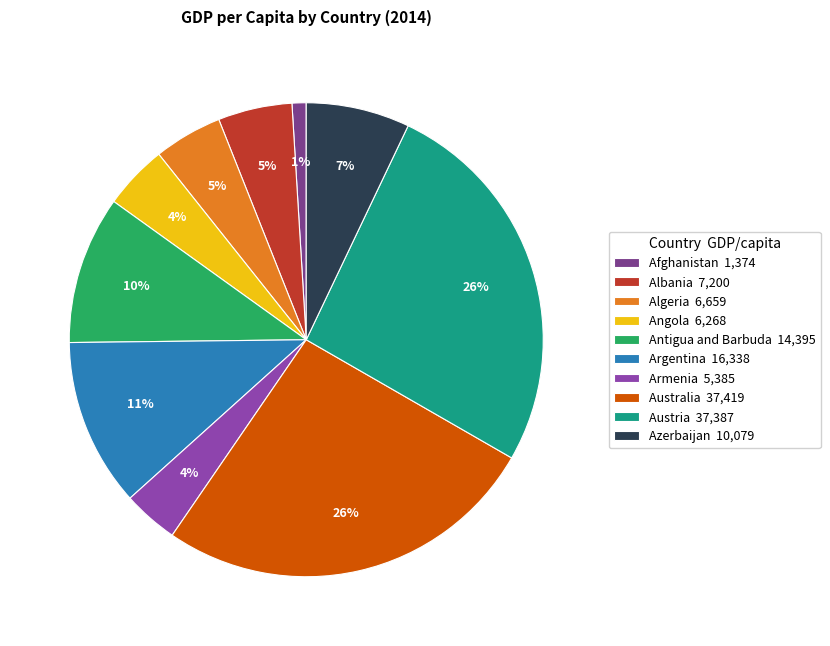

Does Australia represent more than half of the total?

No